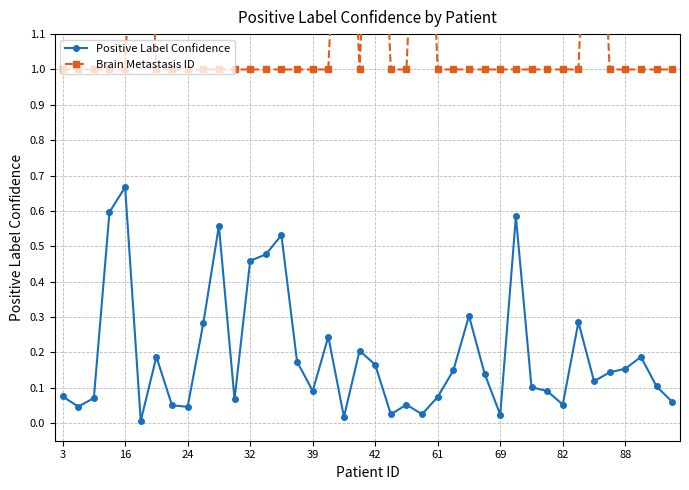

Which series has the largest range (max minus min)?

Brain Metastasis ID